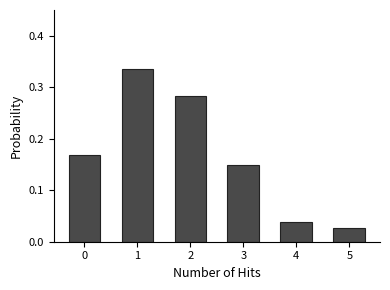

Which category has the lowest value across all series?

5